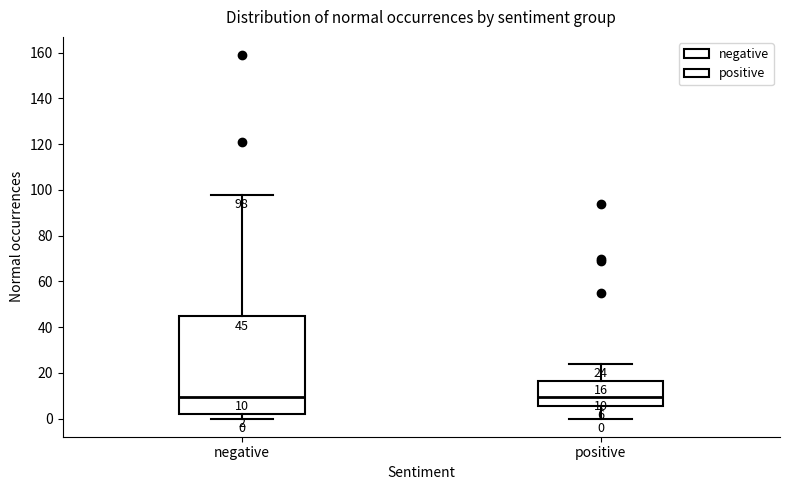

Which box is the tallest, from its lower edge to its upper edge?

negative